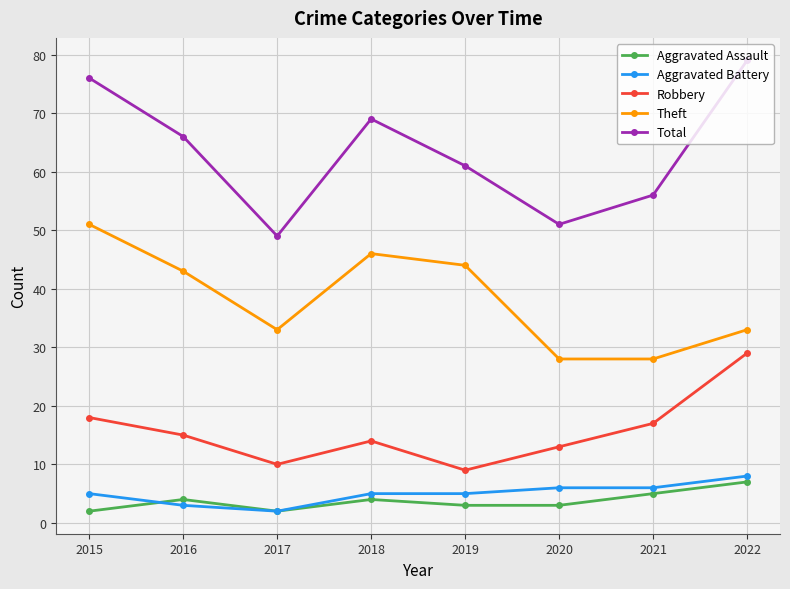

Reading left to right, extract all data points from this chart.

Aggravated Assault: 2	4	2	4	3	3	5	7
Aggravated Battery: 5	3	2	5	5	6	6	8
Robbery: 18	15	10	14	9	13	17	29
Theft: 51	43	33	46	44	28	28	33
Total: 76	66	49	69	61	51	56	79